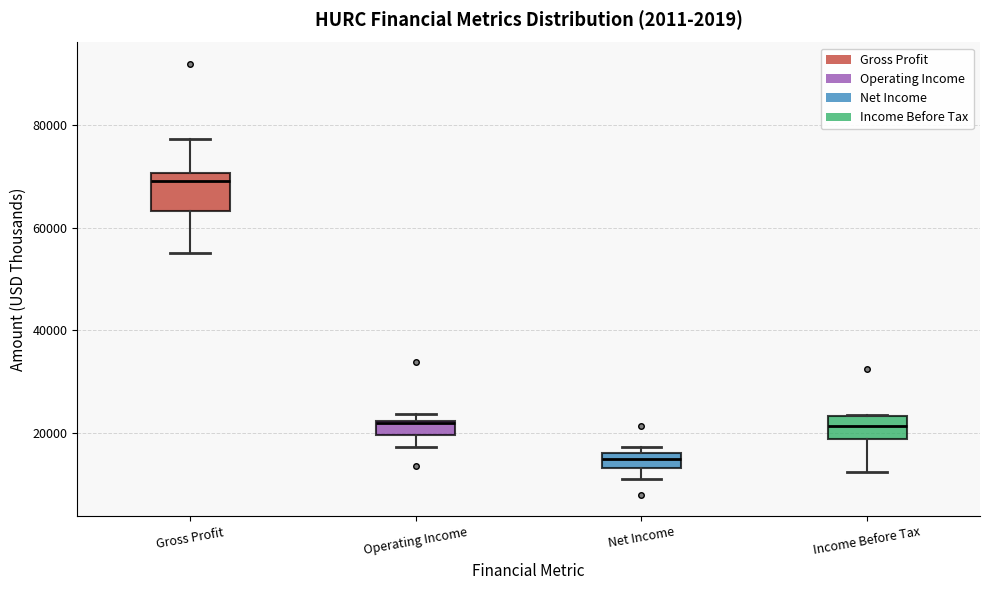

Where does the lower whisker of the box for Operating Income end on the y-axis? The values are not printed on the chart, so give them approximately, as read against the axis.

18000